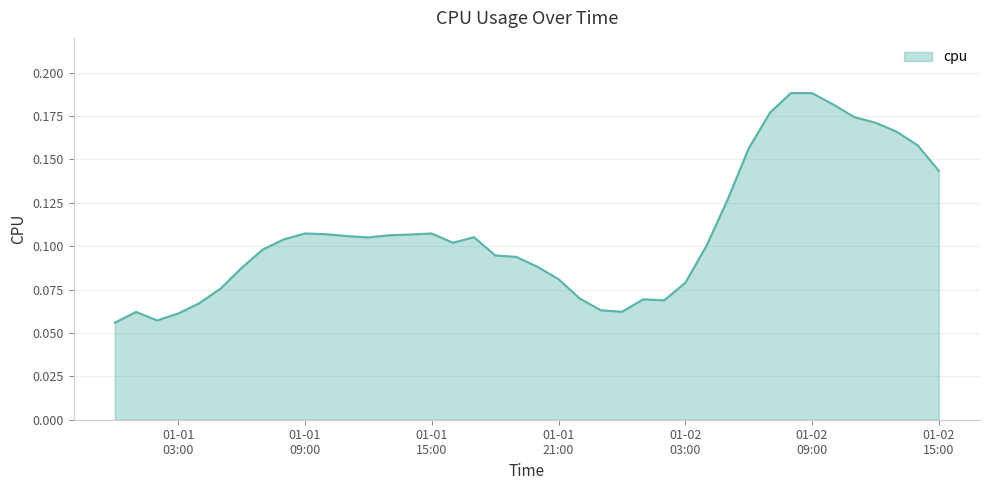

How many lines are shown in the chart?

1